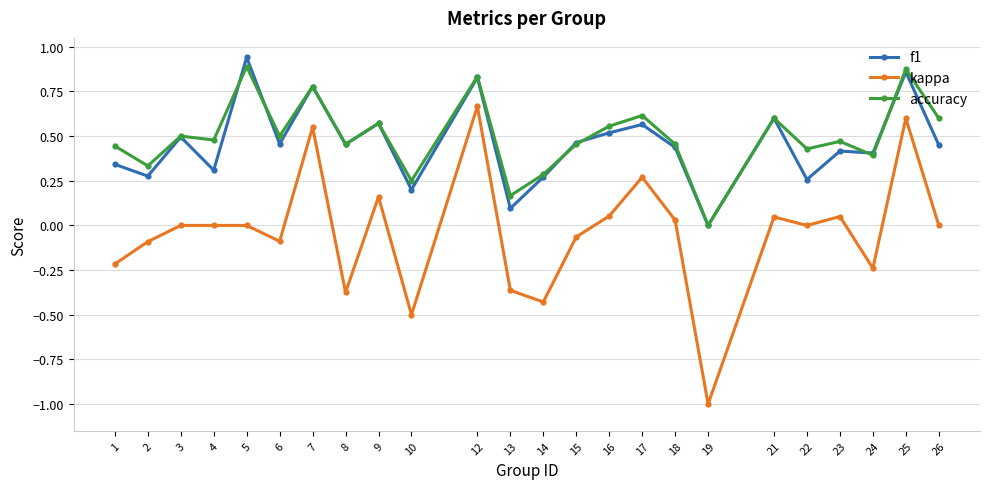

The value of kappa at 3 is 0.0. True or false?

True